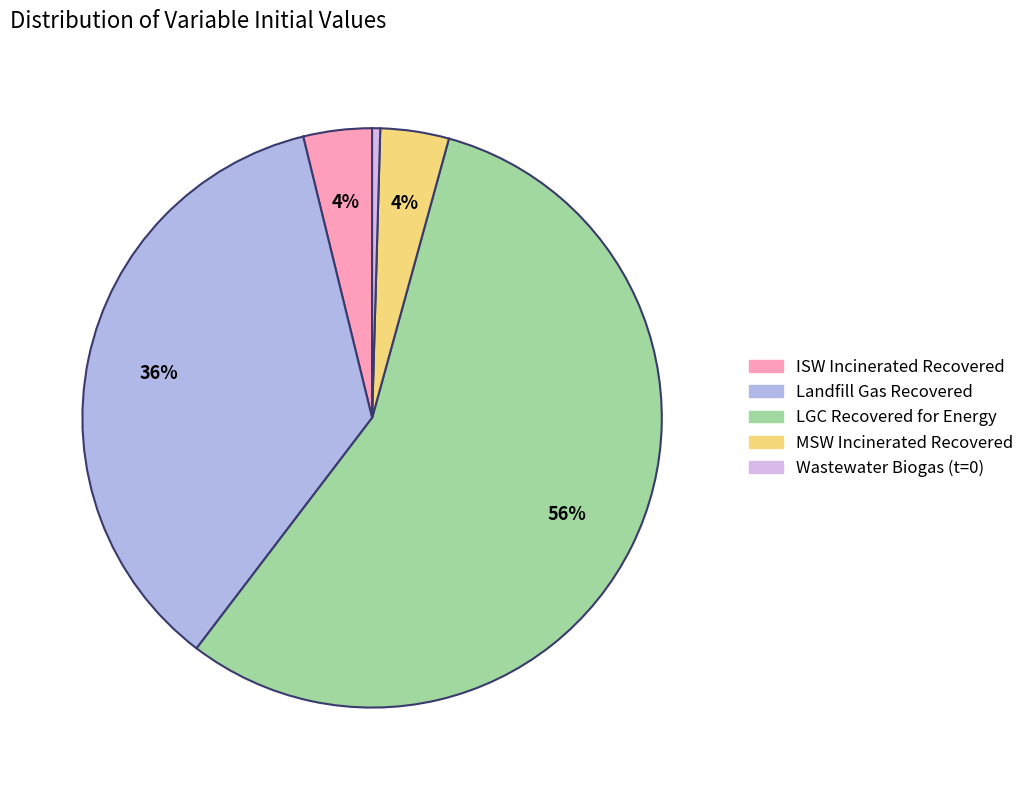

How many segments does this pie chart have?

5